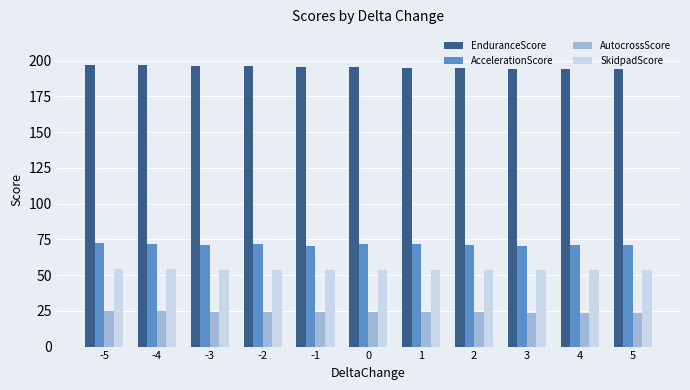

What is the spread (max minus min) of values at -4?

172.1